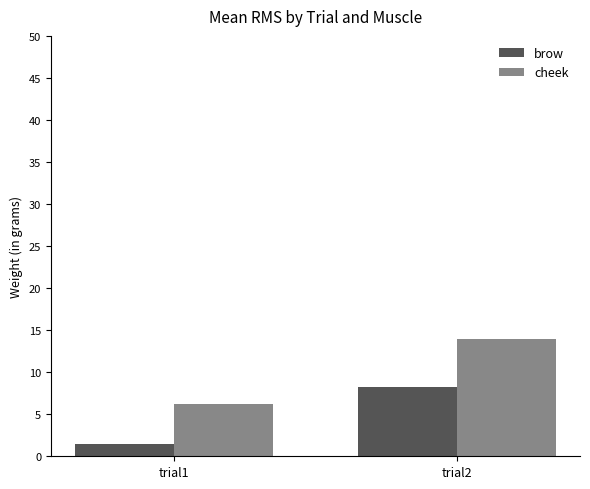

The brow series shows 1.5 at trial1. True or false?

True